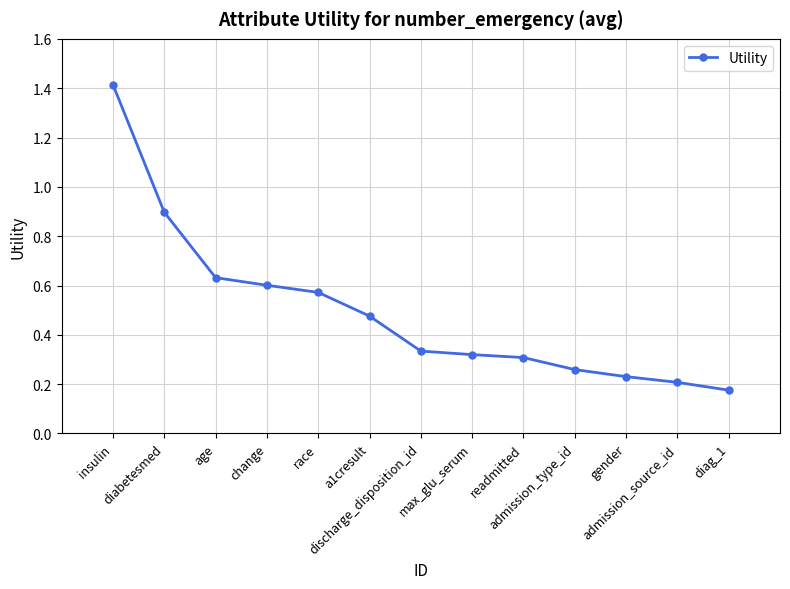

At which label is the value closest to 0?

diag_1